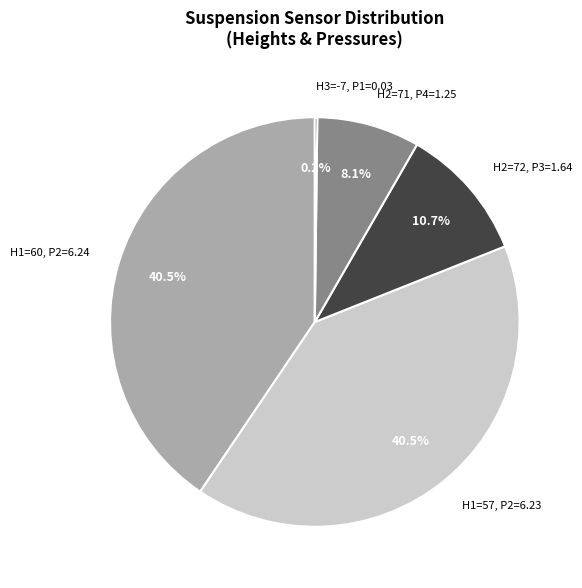

Between H1=57, P2=6.23 and H2=72, P3=1.64, which is larger?

H1=57, P2=6.23